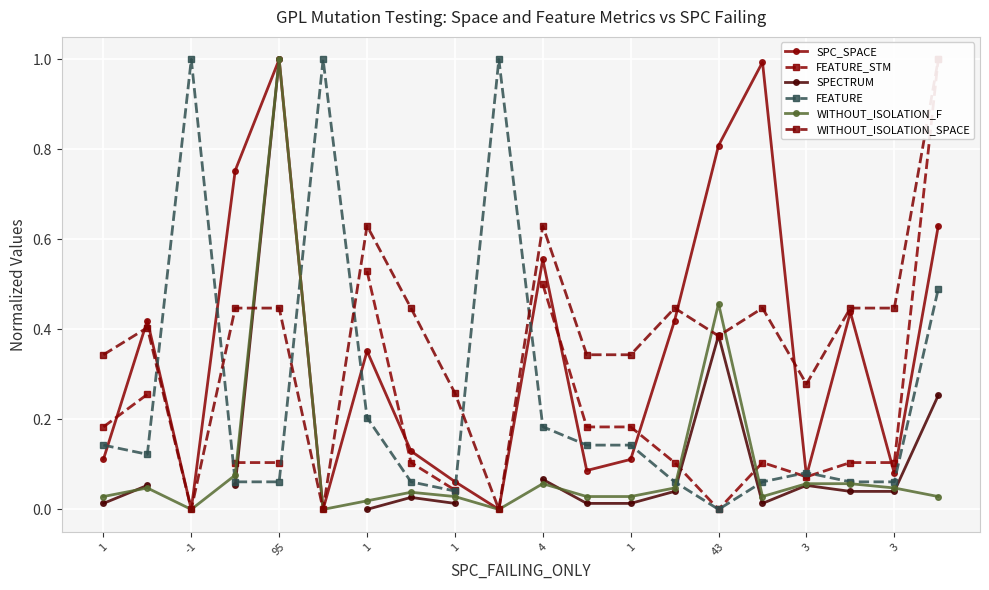

How many positive values does the FEATURE series have?

19